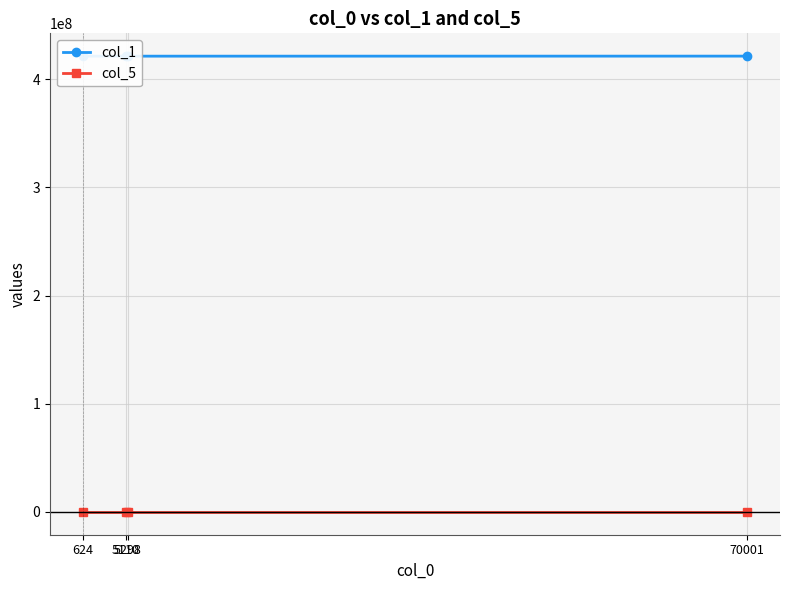

What is the difference between the second highest and minimum values in the col_1 series?

4112